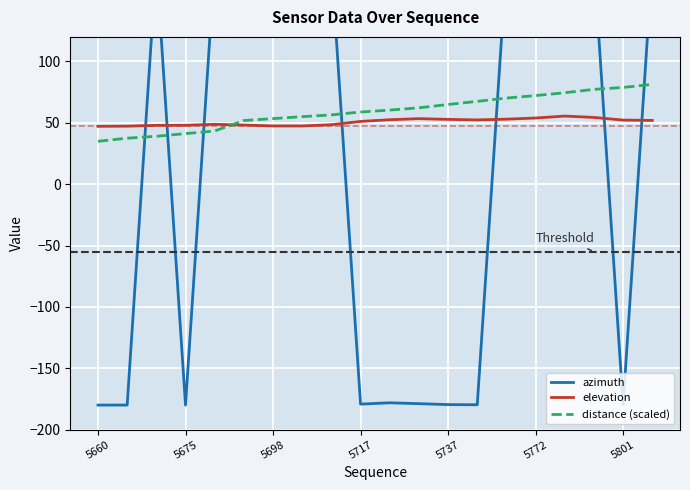

How many intersections are there between distance (scaled) and elevation?

1